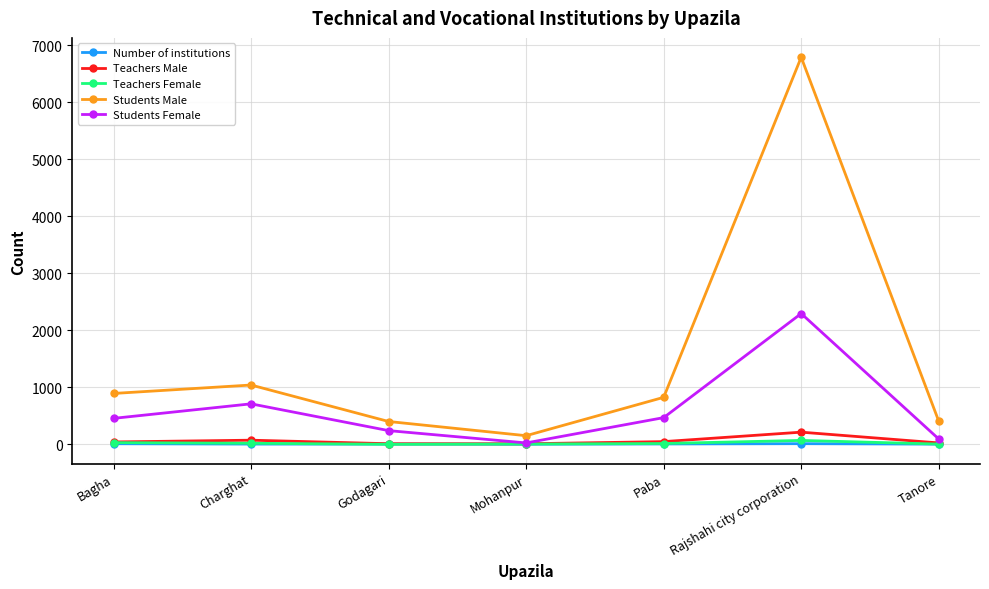

How many intersections are there between Number of institutions and Teachers Female?

2